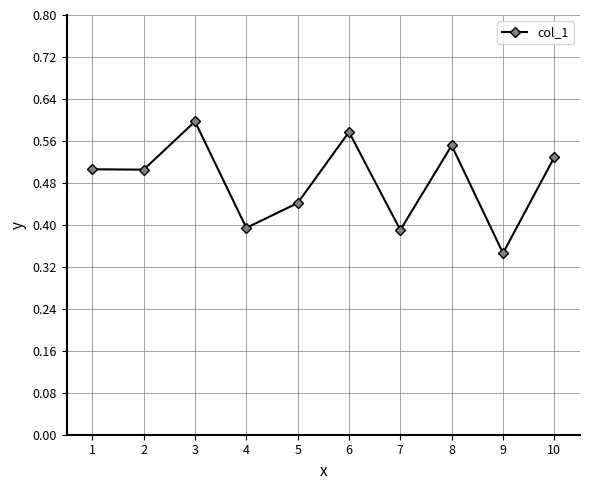

What is the difference between the second highest and minimum values?

0.2